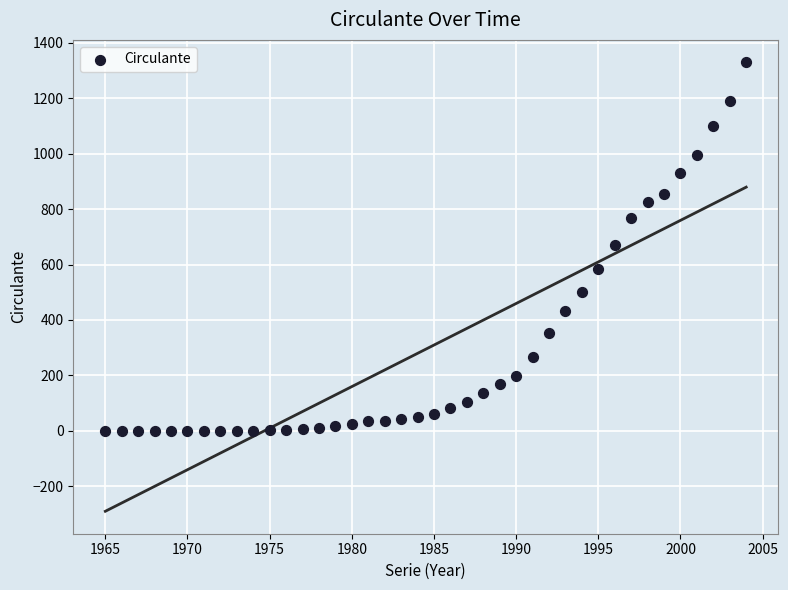

What is the range of Y values (max minus min)?

1330